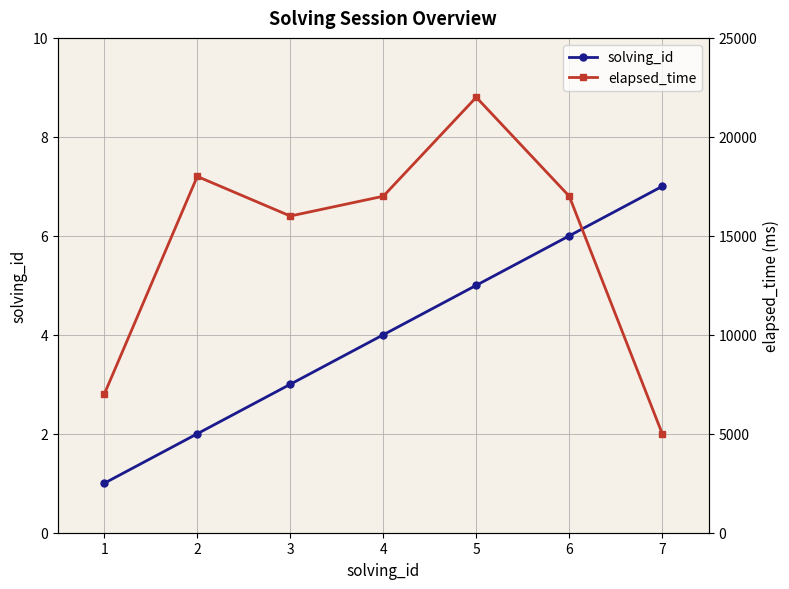

What value does the elapsed_time series have at 4, to the nearest 50?

17000